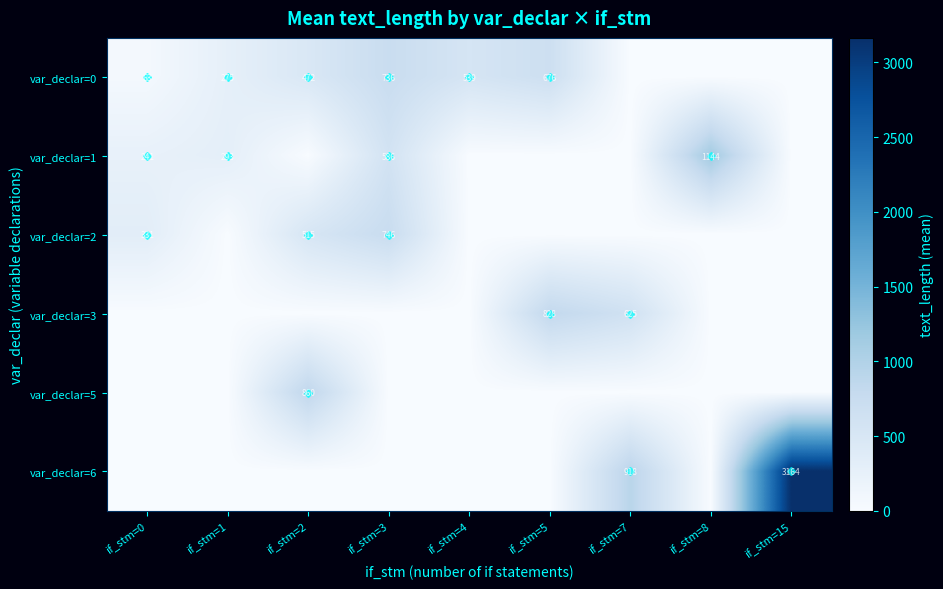

True or false: var_declar=5 has a value of 860 at if_stm=2.

True